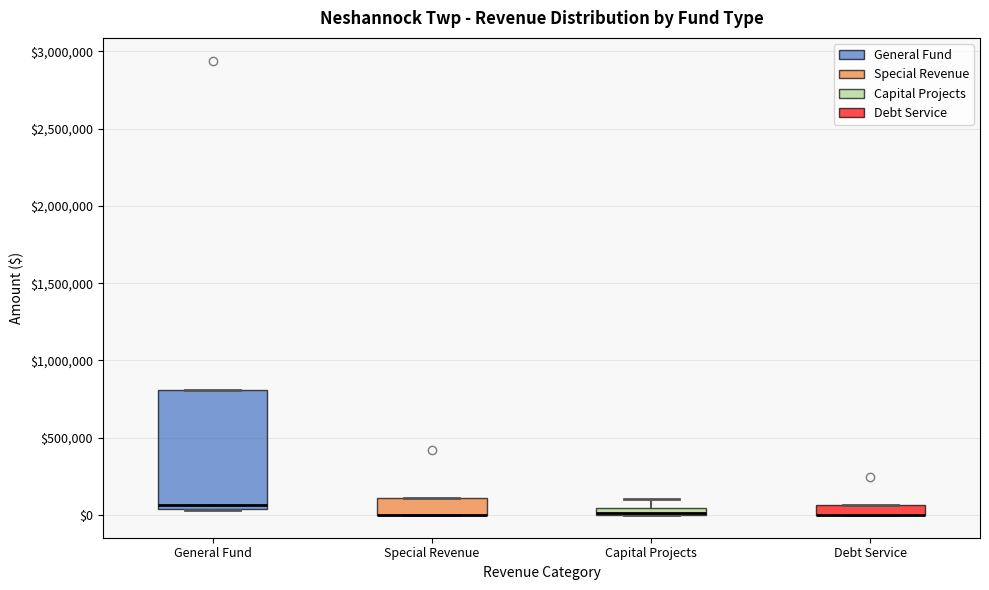

Which box is the tallest, from its lower edge to its upper edge?

General Fund